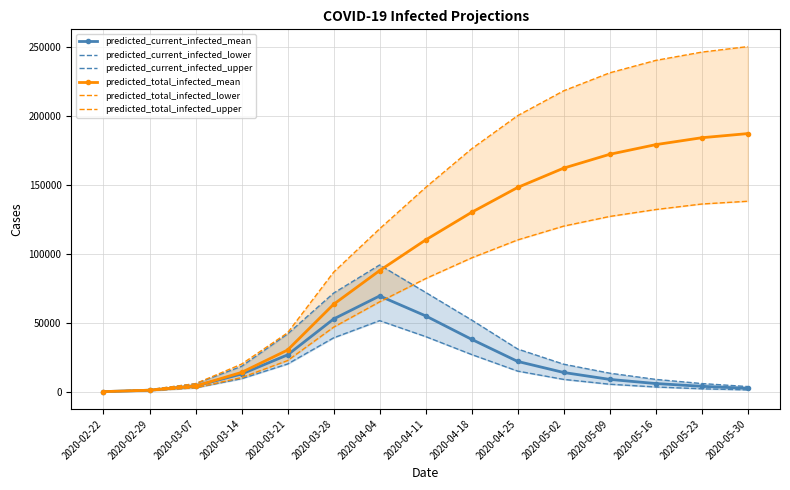

What is the total value across all series at 2020-04-25?

526000